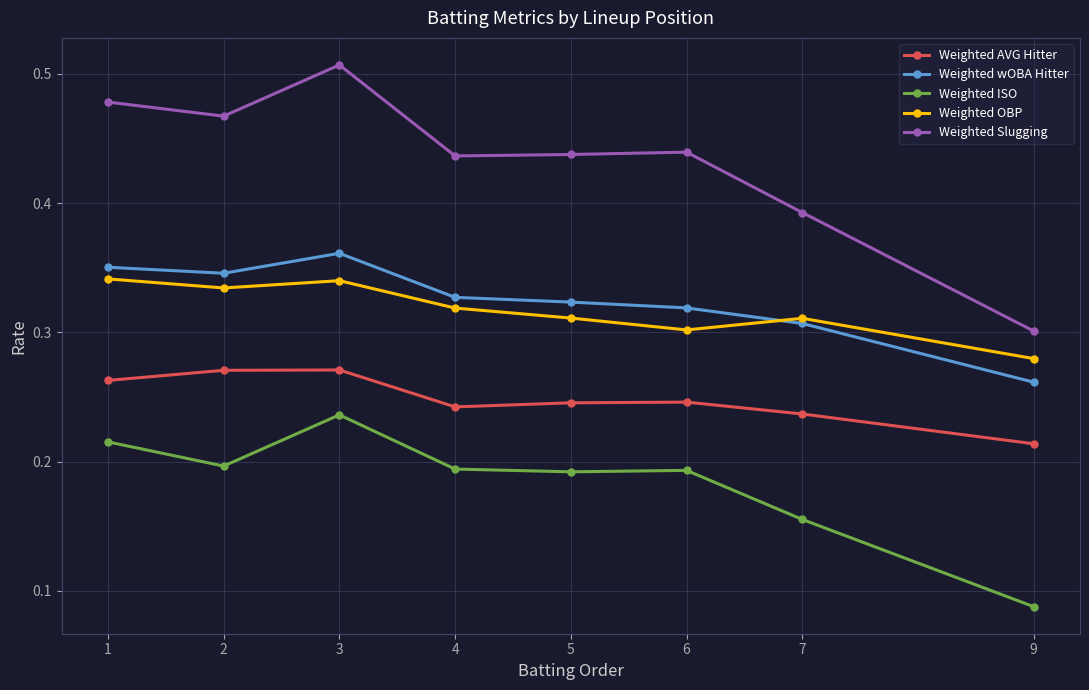

The value of Weighted ISO at 4 is 0.2. True or false?

True